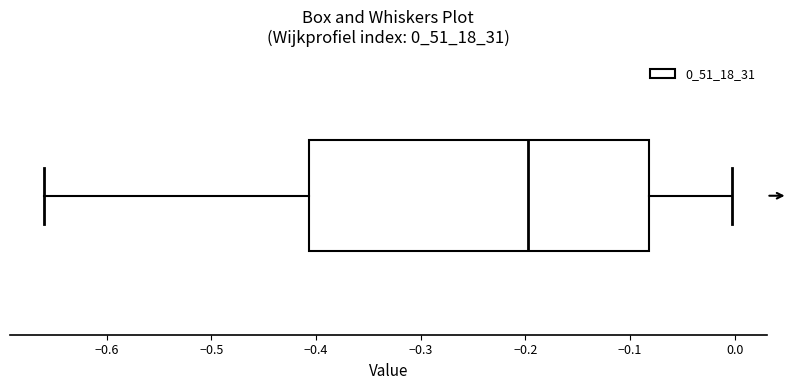

Where is the left edge of the box on the x-axis? The values are not printed on the chart, so give them approximately, as read against the axis.

-0.41